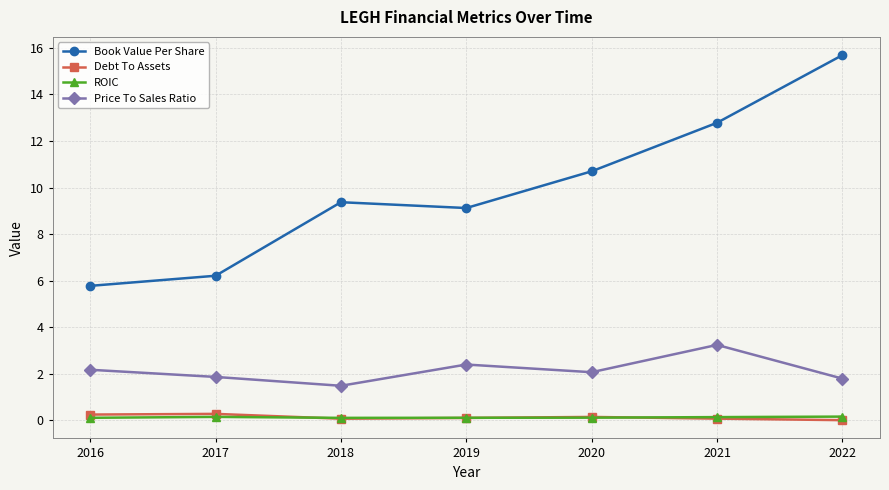

At which category does the chart reach its peak across all series?

2022